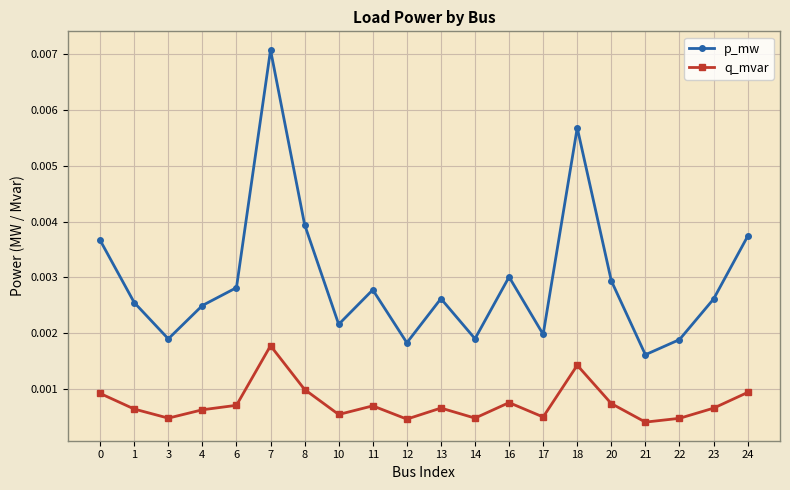

Rank the series by their maximum value, from lowest to highest.

q_mvar, p_mw